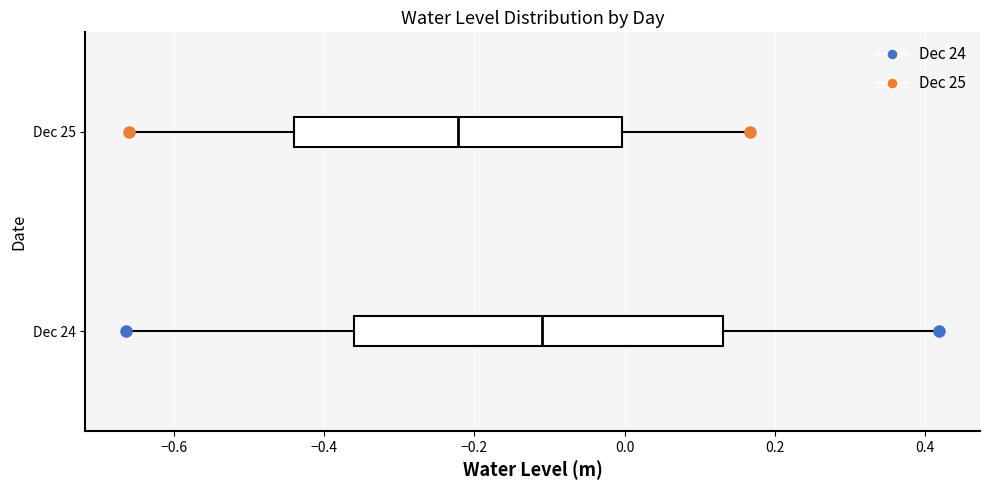

Reading bottom to top, read every box against the x-axis: the position of its median line, the range the box covers, and the ends of its whiskers. The values are not printed on the chart, so give them approximately, as read against the axis.

Dec 24: median -0.12, box -0.36 to 0.14, whiskers -0.66 to 0.42
Dec 25: median -0.22, box -0.44 to 0.00, whiskers -0.66 to 0.16